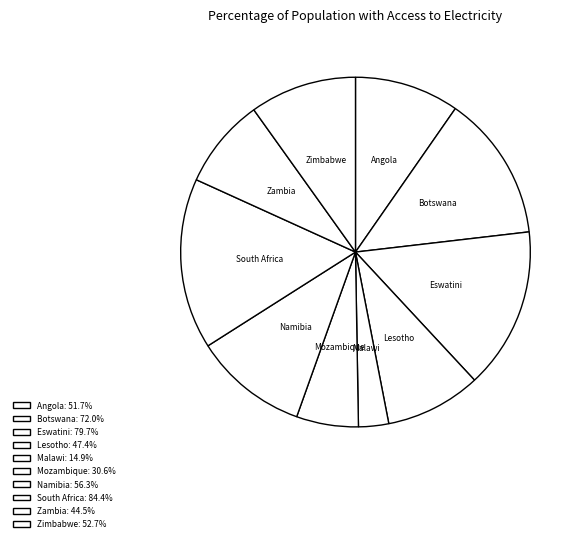

Does any single category account for the majority?

No